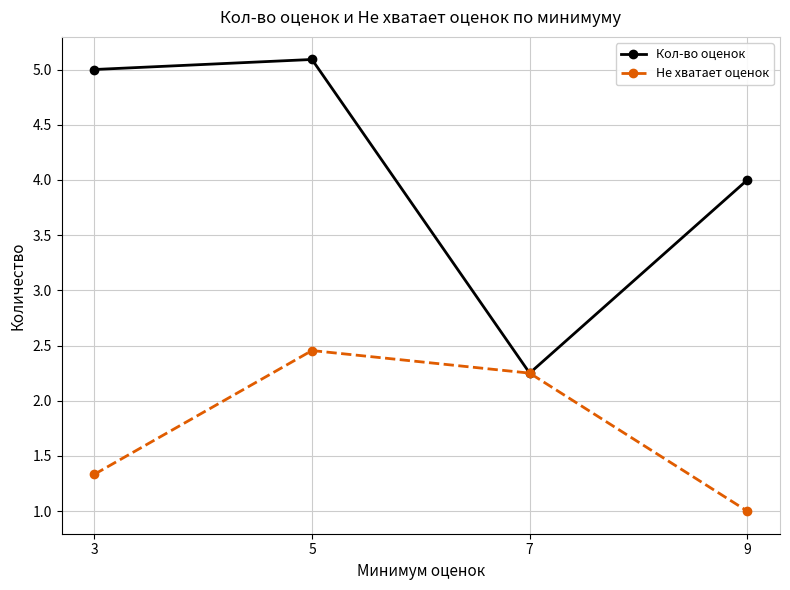

True or false: Кол-во оценок has more than 1 points higher than both neighbors.

False